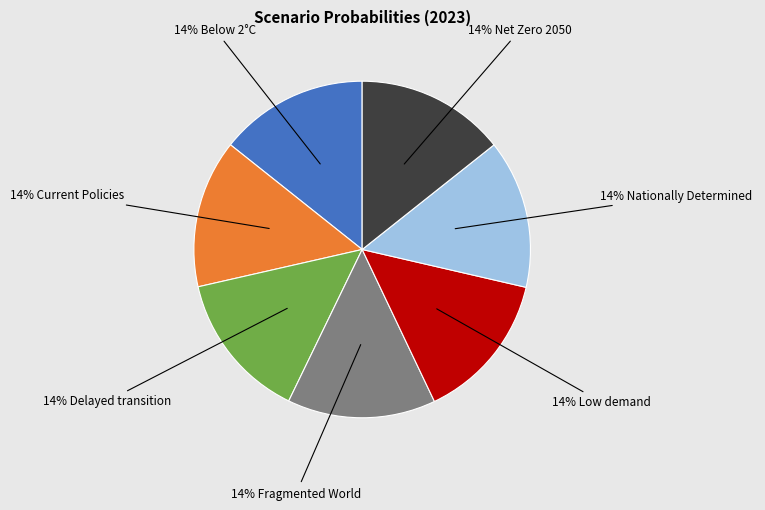

Count the number of slices in the pie.

7